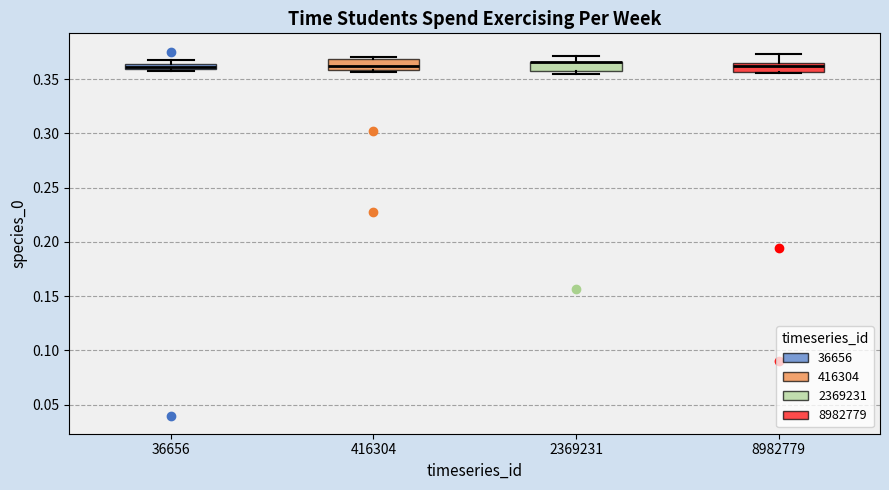

Where is the lower edge of the box at x = 2369231 on the y-axis? The values are not printed on the chart, so give them approximately, as read against the axis.

0.360